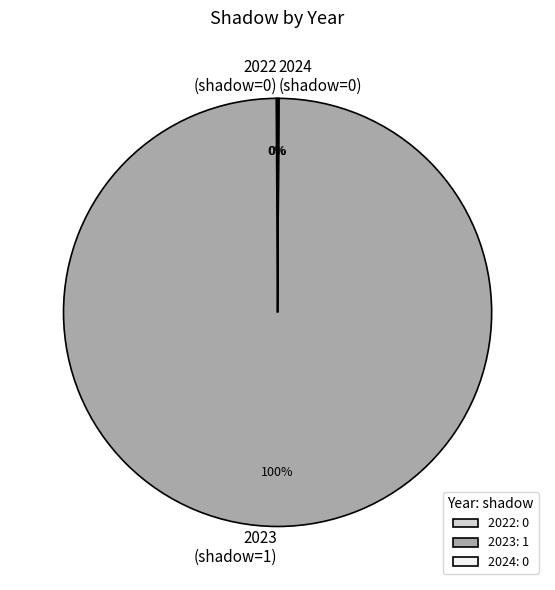

To the nearest percent, what percentage of the pie is 2023 (shadow=1)?

100%